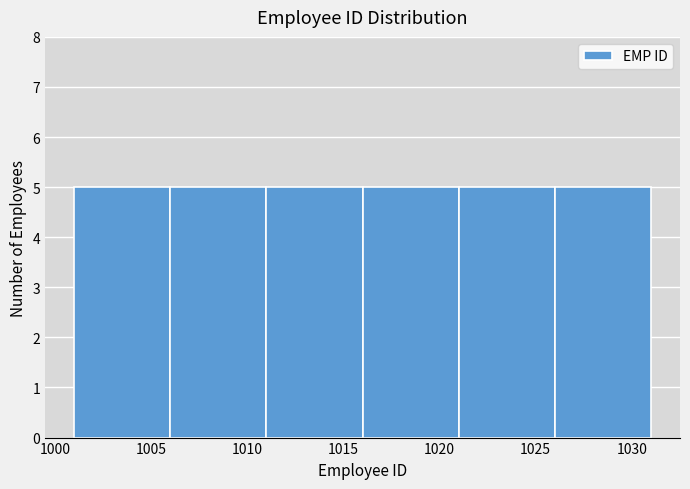

How tall is the bar that spans 1021 to 1026 on the x-axis? The values are not printed on the chart, so give them approximately, as read against the axis.

5